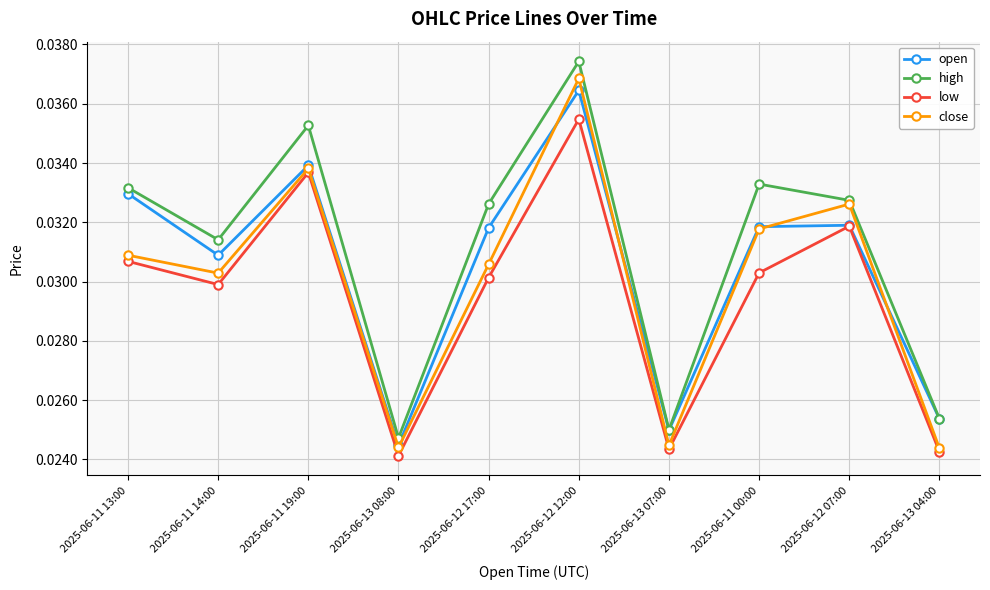

True or false: low and high cross at least once.

False